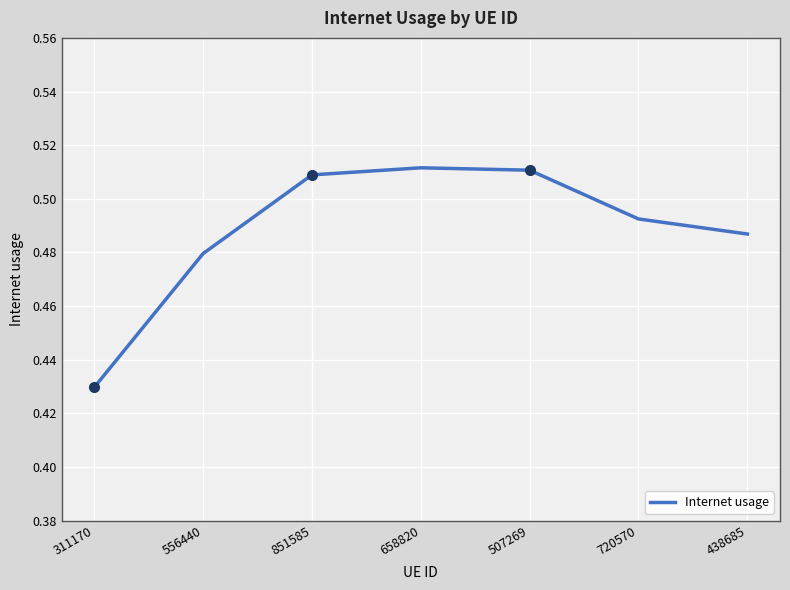

What position from the left is 438685?

7